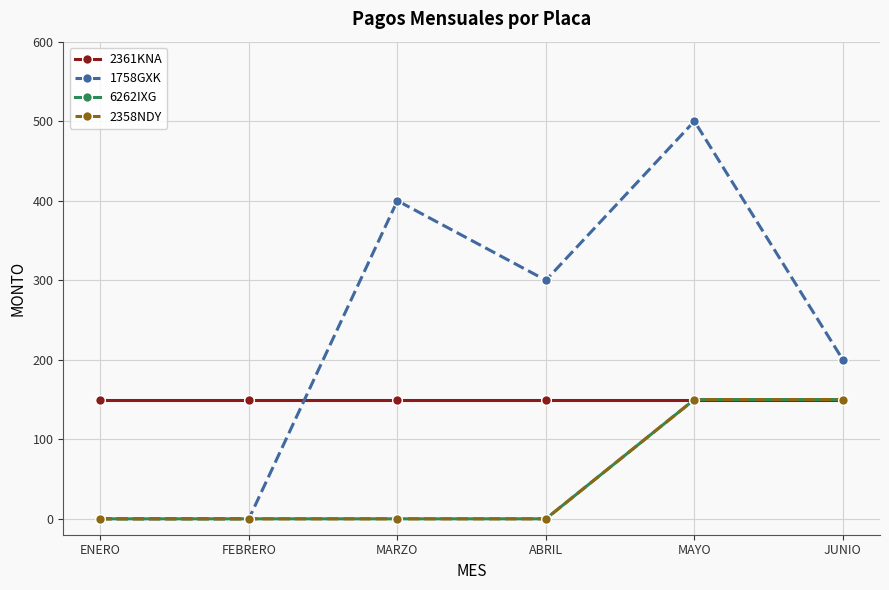

At which label is 2358NDY closest to 75?

ENERO